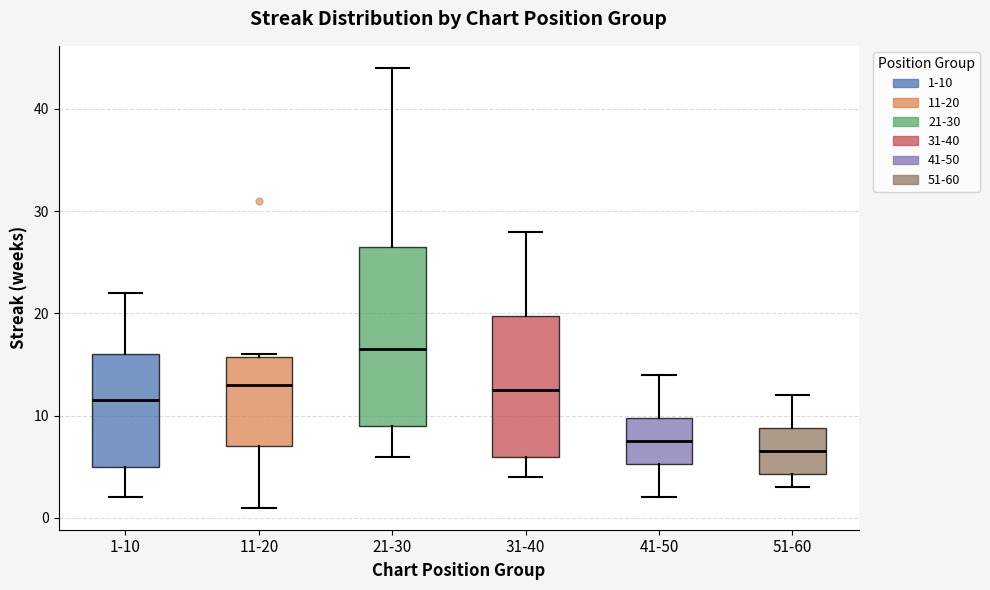

Which box has the highest median line?

21-30